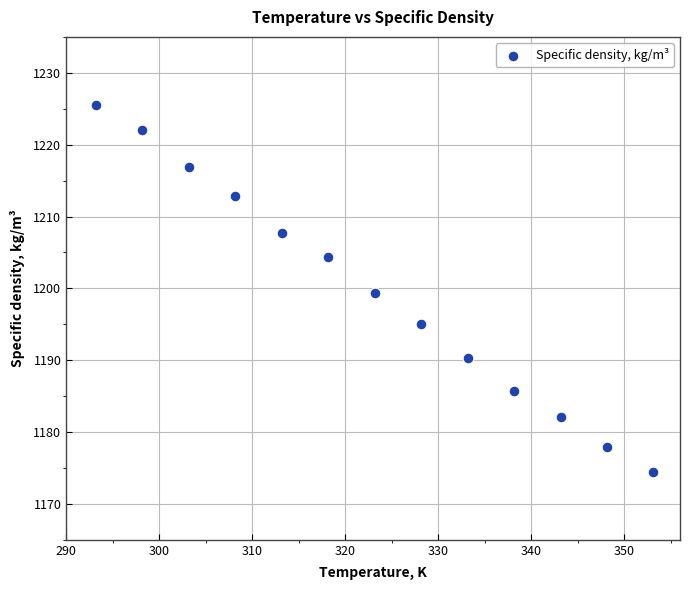

What Y value in the scatter plot is closest to 1200?

1199.3